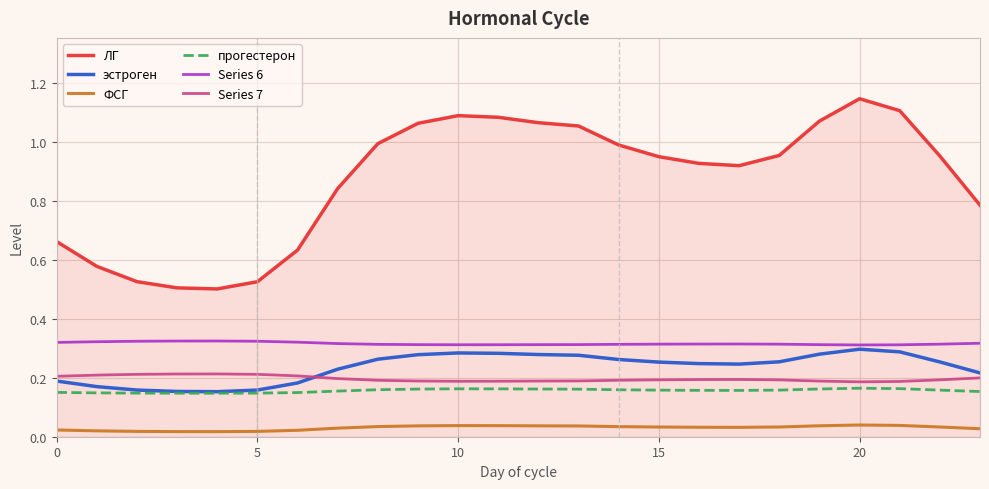

Which series has the largest total across all categories?

ЛГ